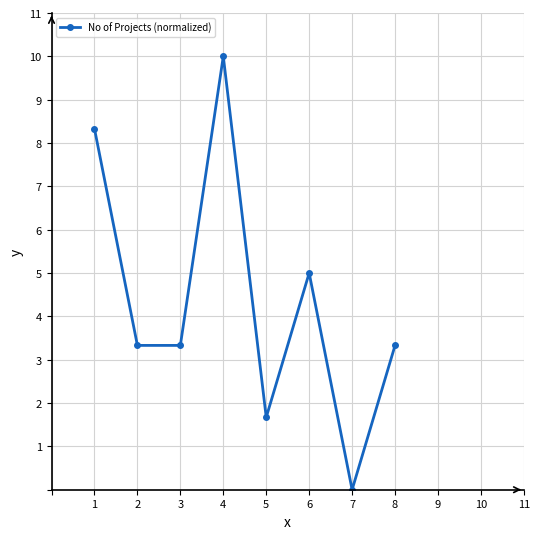

Is it true that the value at 5 is 1.7?

True